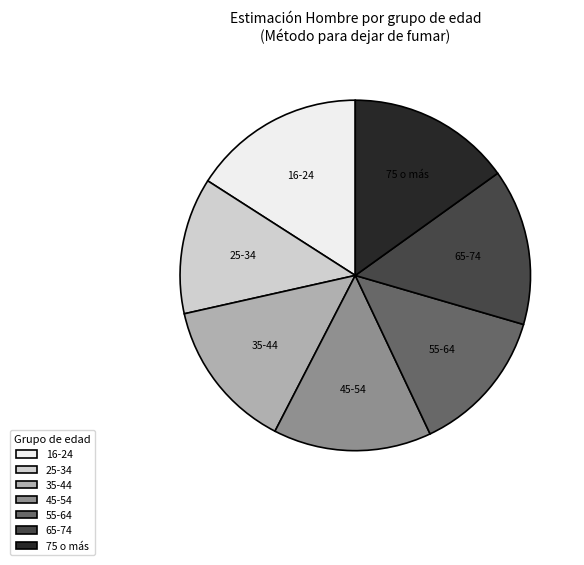

Which category has the biggest portion of the pie?

16-24